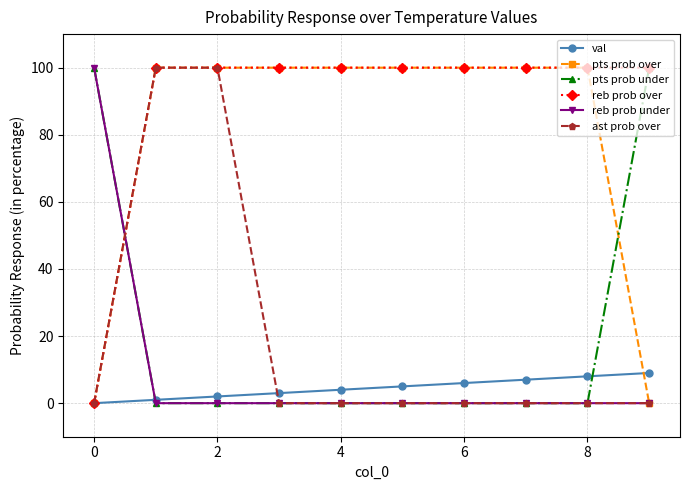

What is the maximum value for val?

9